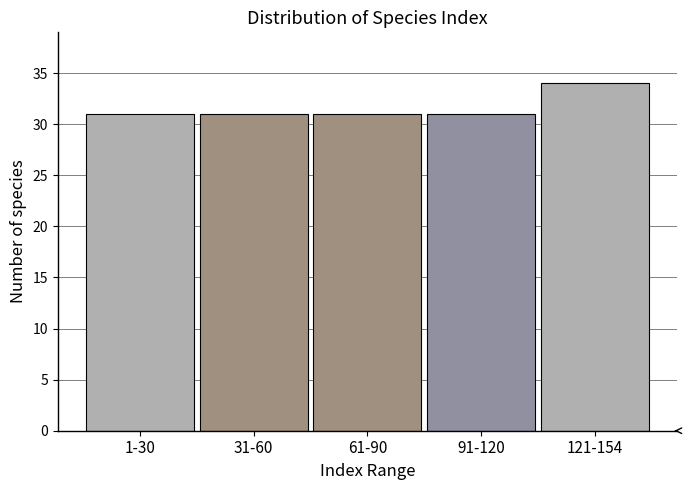

Reading right to left, what are all the values shown in this chart?

34	31	31	31	31